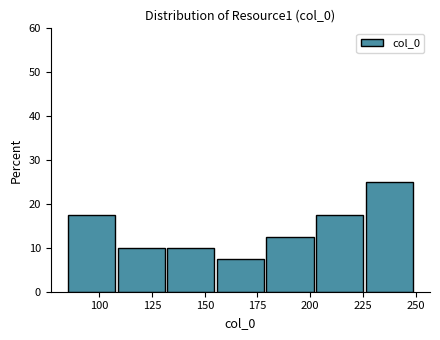

How tall is the bar that spans 110 to 130 on the x-axis? Neither the bar edges nor the heights are printed on the chart, so give them approximately, as read against the axes.

10